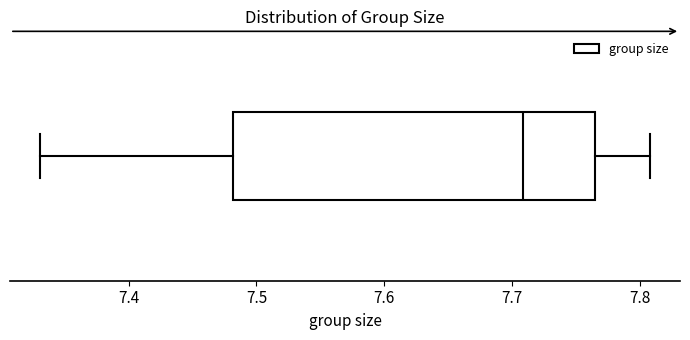

Read this box plot against the x-axis: the position of the median line, the range covered by the box, and the ends of both whiskers. The values are not printed on the chart, so give them approximately, as read against the axis.

median 7.71, box 7.48 to 7.76, whiskers 7.33 to 7.81